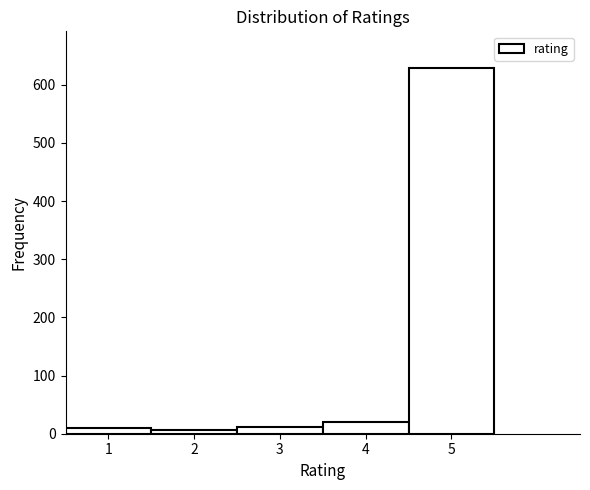

Over which range of the x-axis is the bar tallest?

4.5 to 5.5